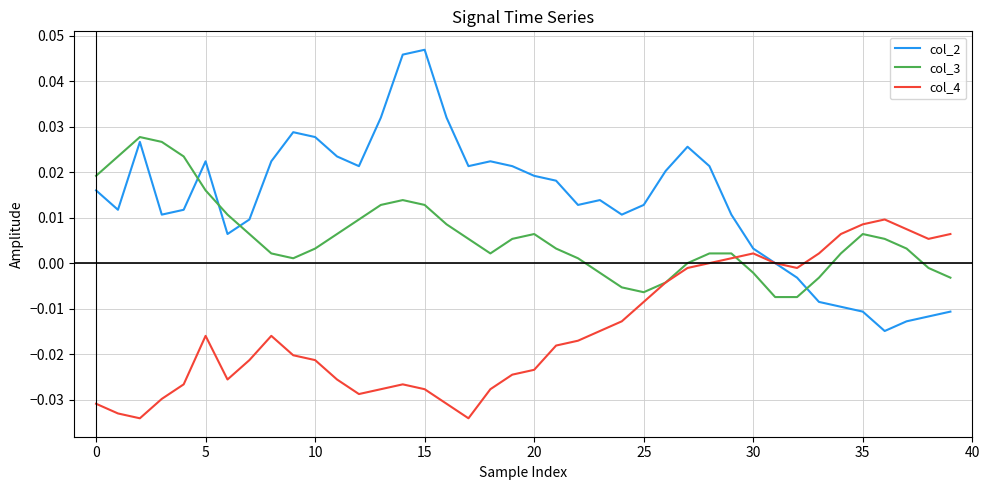

True or false: col_3 and col_2 cross at least once.

True